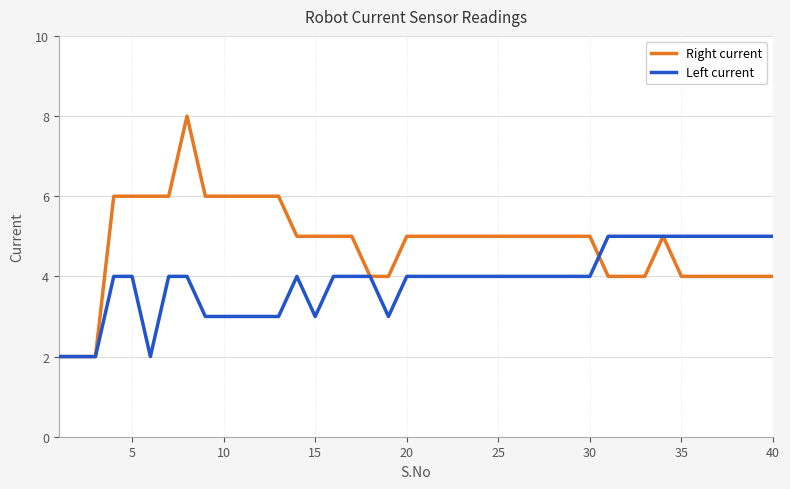

Which series has the largest total across all categories?

Right current